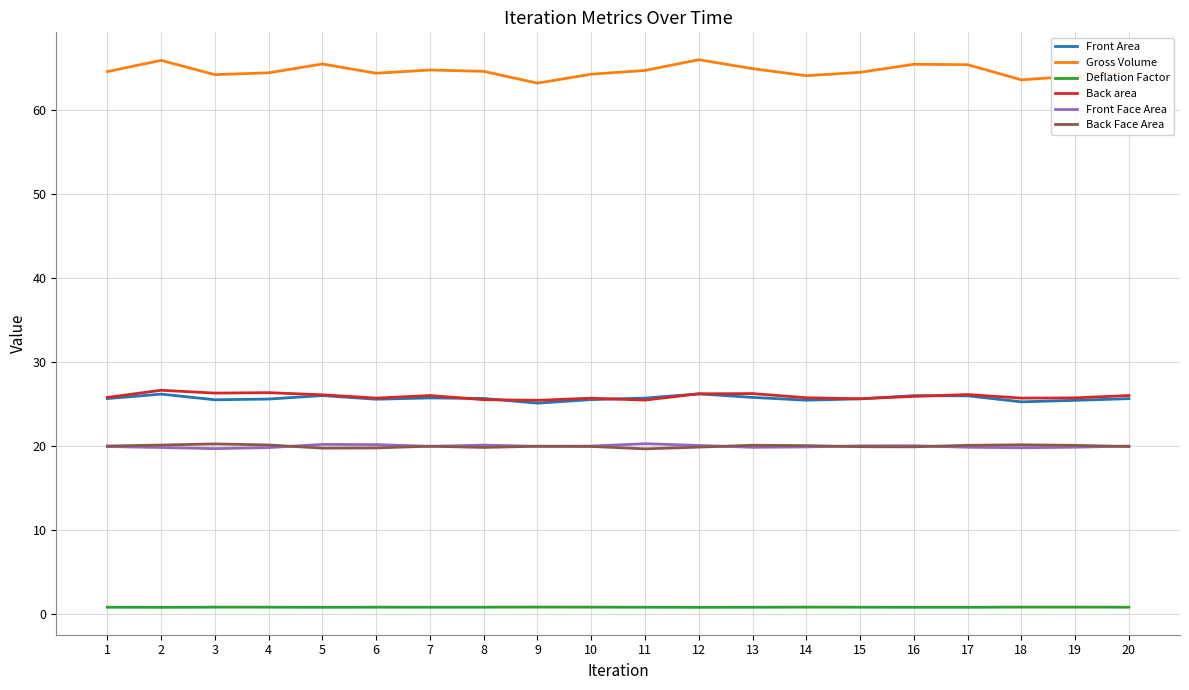

True or false: Back Face Area and Front Area intersect in this chart.

False